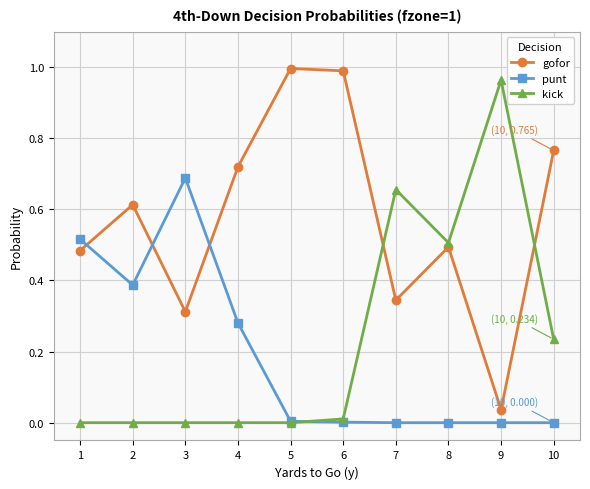

After their last crossing, which series has the higher values: punt or gofor?

gofor